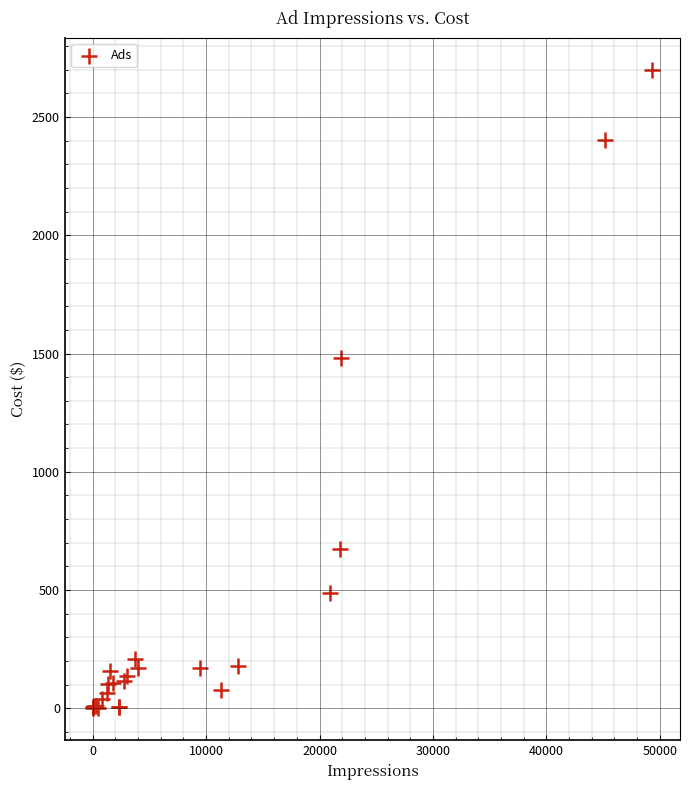

What Y value in the scatter plot is closest to 1349?

1482.0